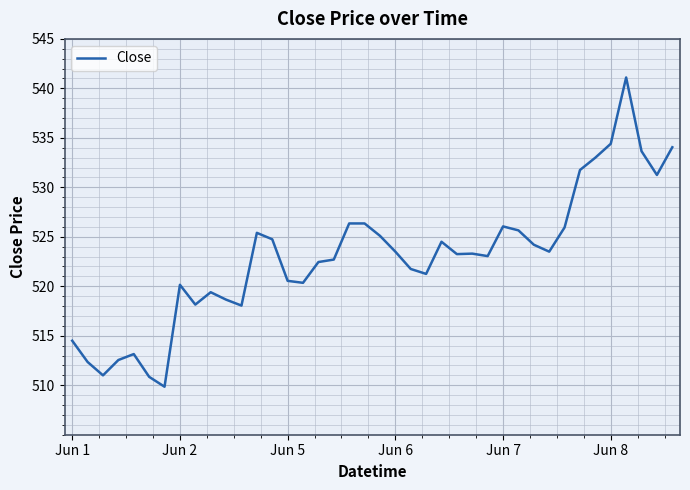

What is the maximum value shown in the chart?

541.1